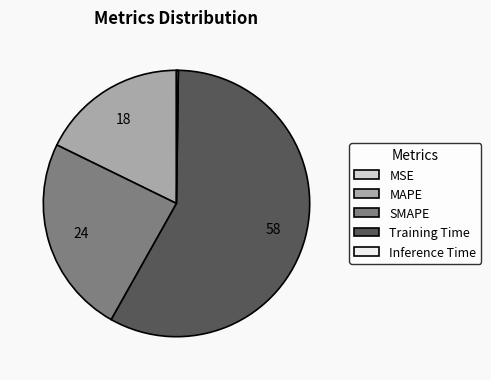

Which slice is the largest?

Training Time